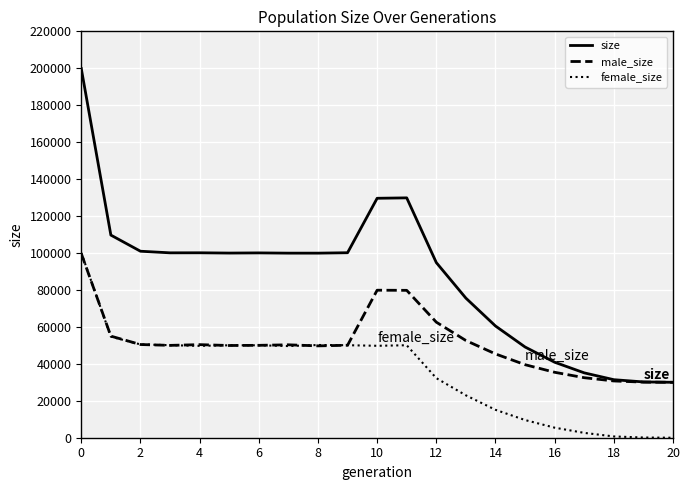

What is the greatest value displayed?

199837